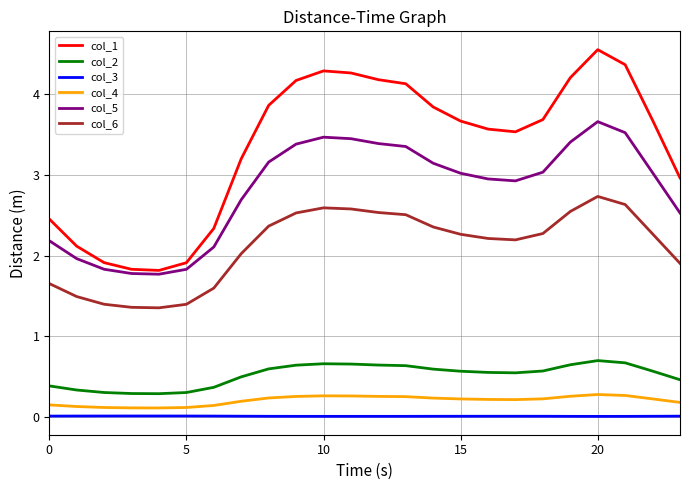

What is the maximum value shown in the chart?

4.5